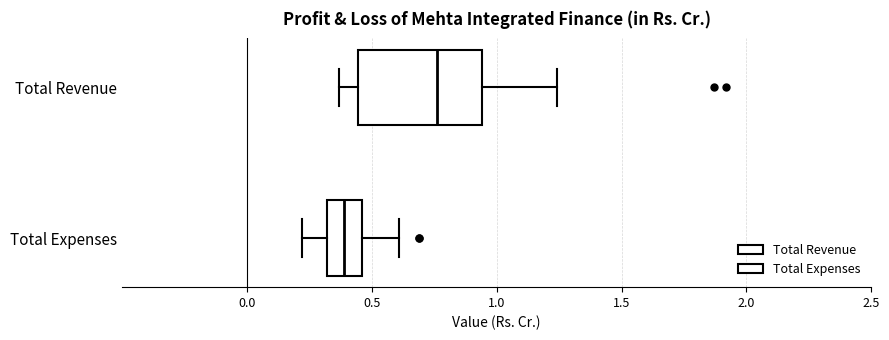

Which box's median line is the furthest to the left?

Total Expenses